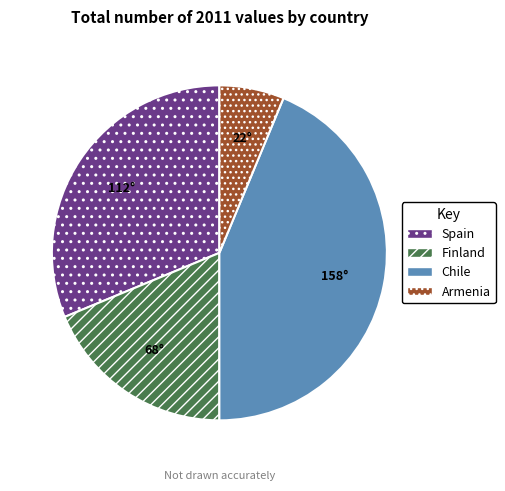

Which category has the smallest portion of the pie?

Armenia